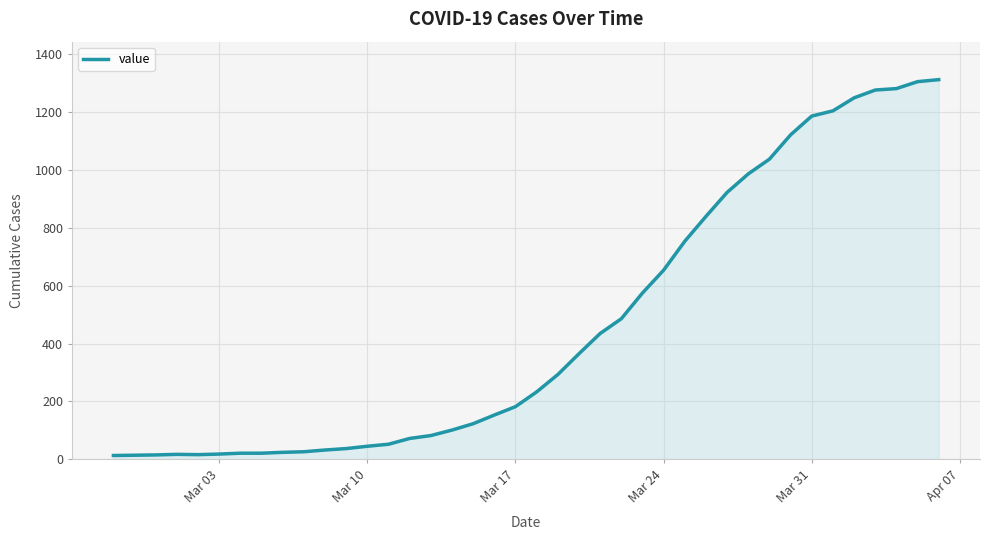

What is the greatest value displayed?

1313